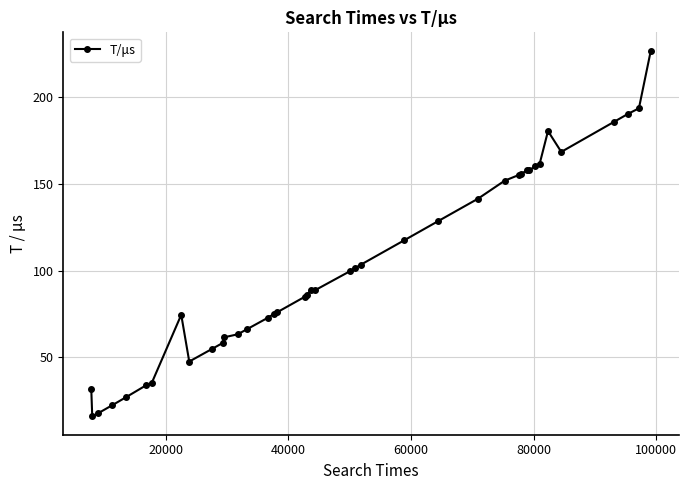

What is the difference between the maximum and minimum values?

210.6